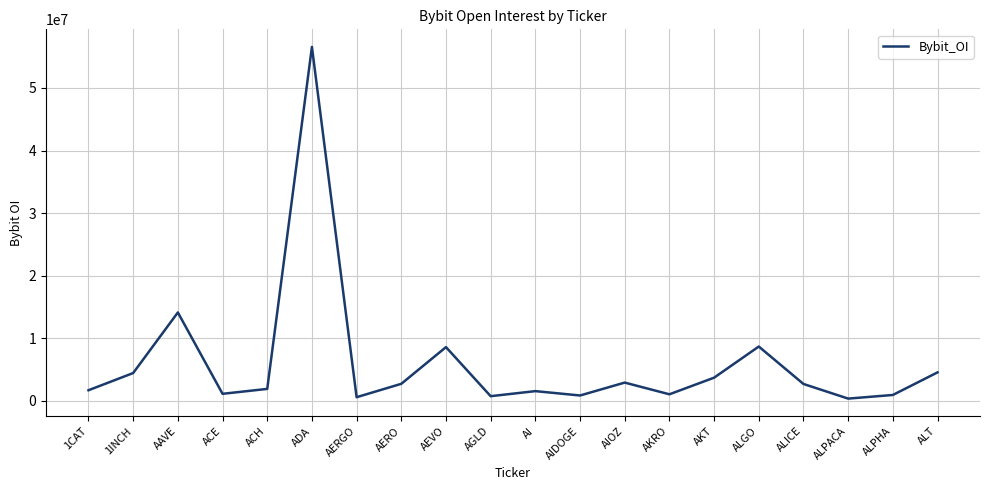

Approximately how many times larger is the value at ALT compared to ADA?

0.1